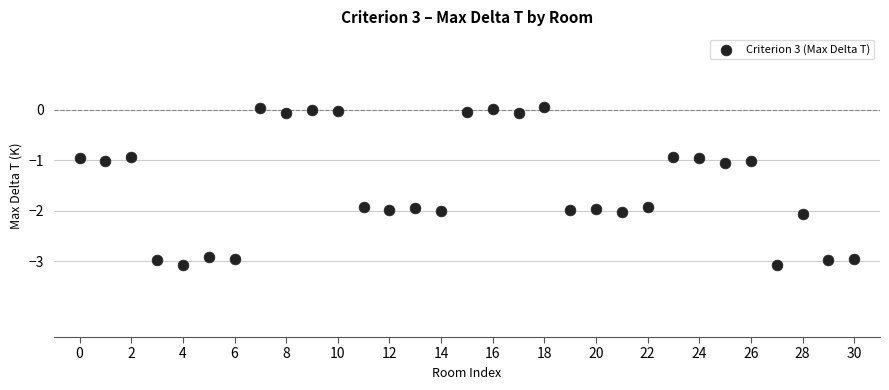

What is the range of Y values (max minus min)?

3.1